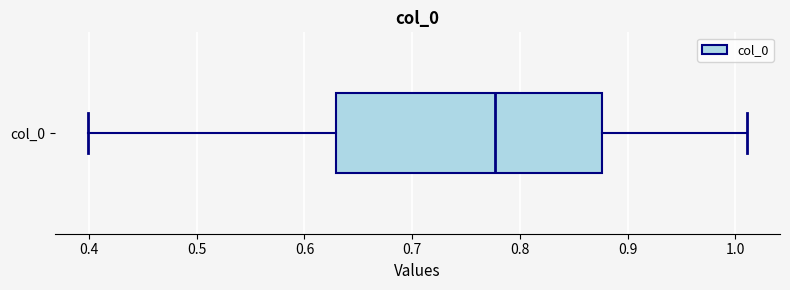

Transcribe this box plot: give where the median line is, the range the box spans, and where the two whiskers end, as read against the x-axis. The values are not printed on the chart, so give them approximately, as read against the axis.

median 0.78, box 0.63 to 0.88, whiskers 0.40 to 1.01